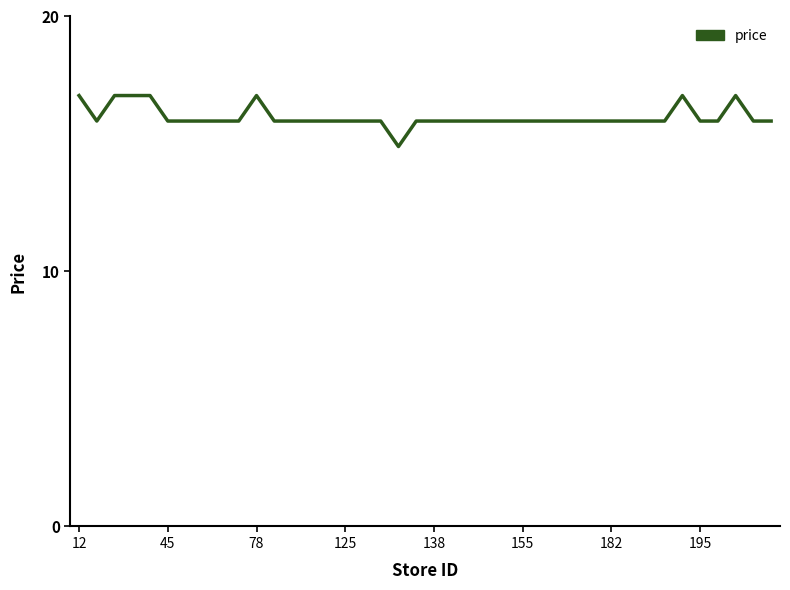

What is the smallest value displayed?

14.9